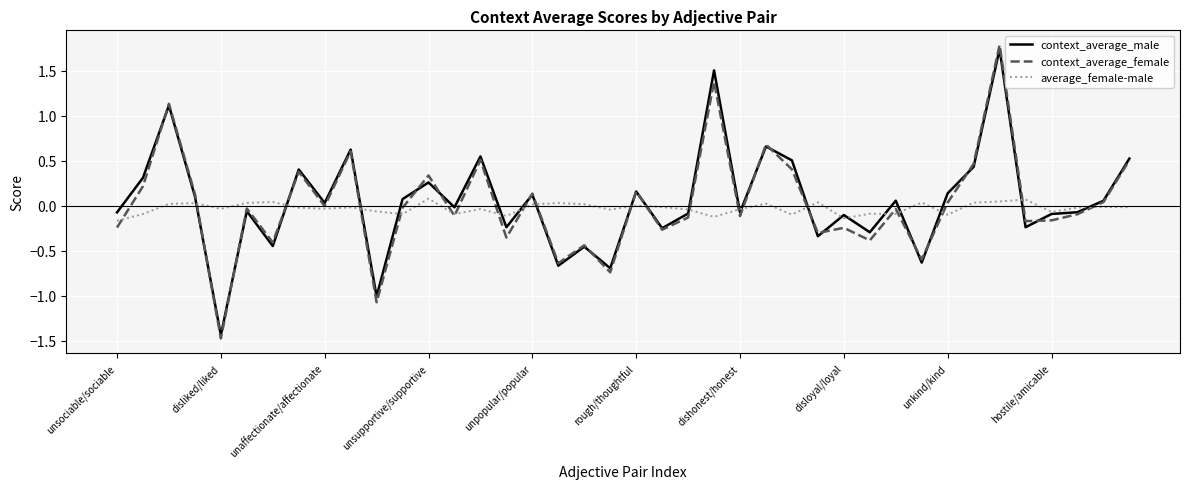

What are all the series names shown in the legend?

context_average_male, context_average_female, average_female-male